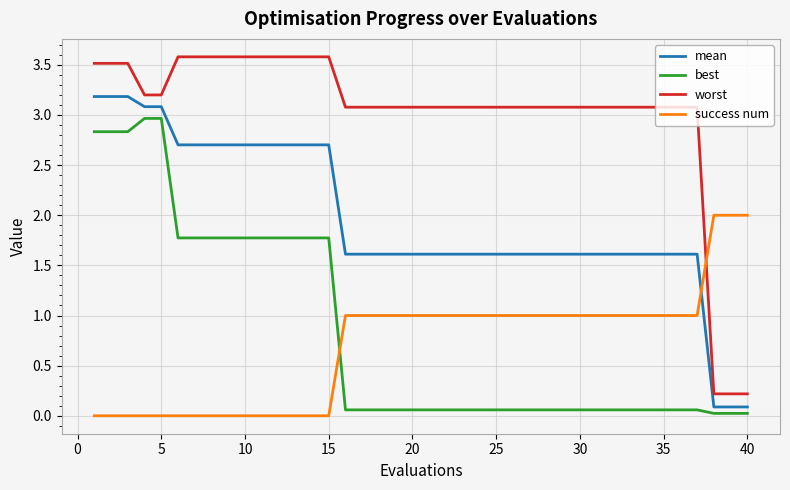

What is the difference between the maximum and minimum values in the success num series?

2.0